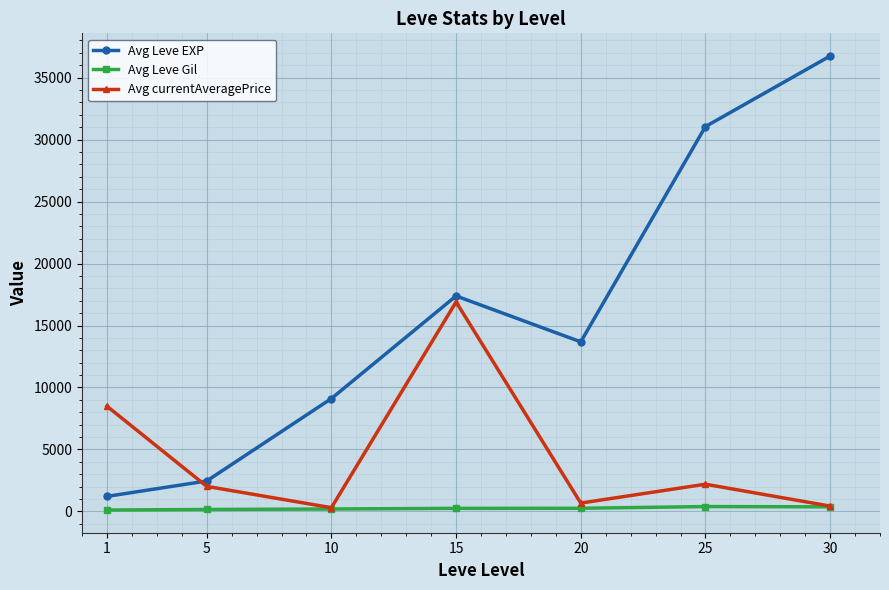

What value does the Avg Leve EXP series have at 10?

9107